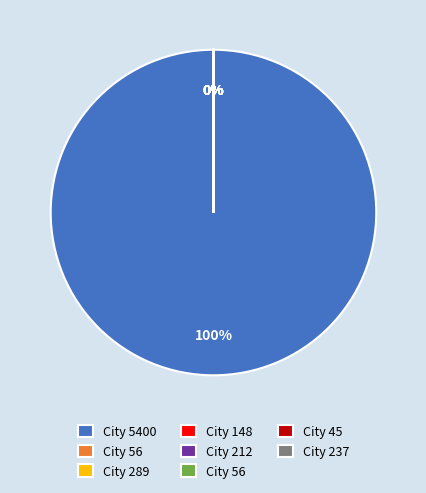

What is the majority slice?

5400